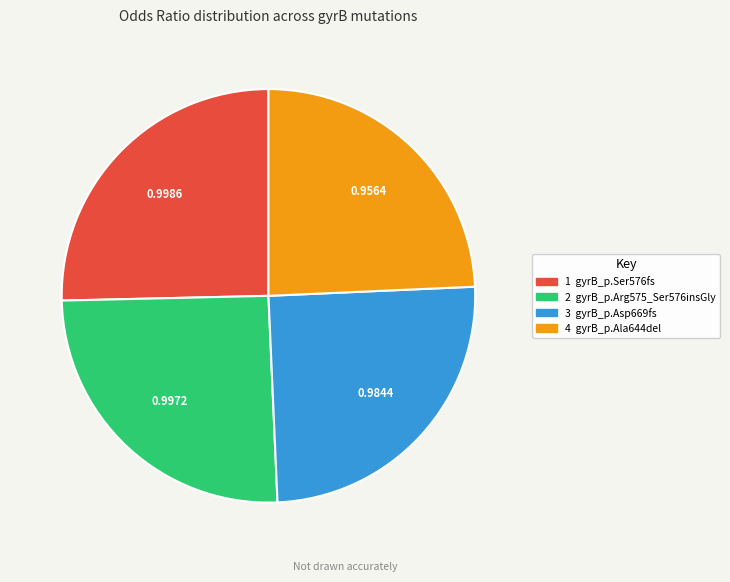

Does any single category account for the majority?

No